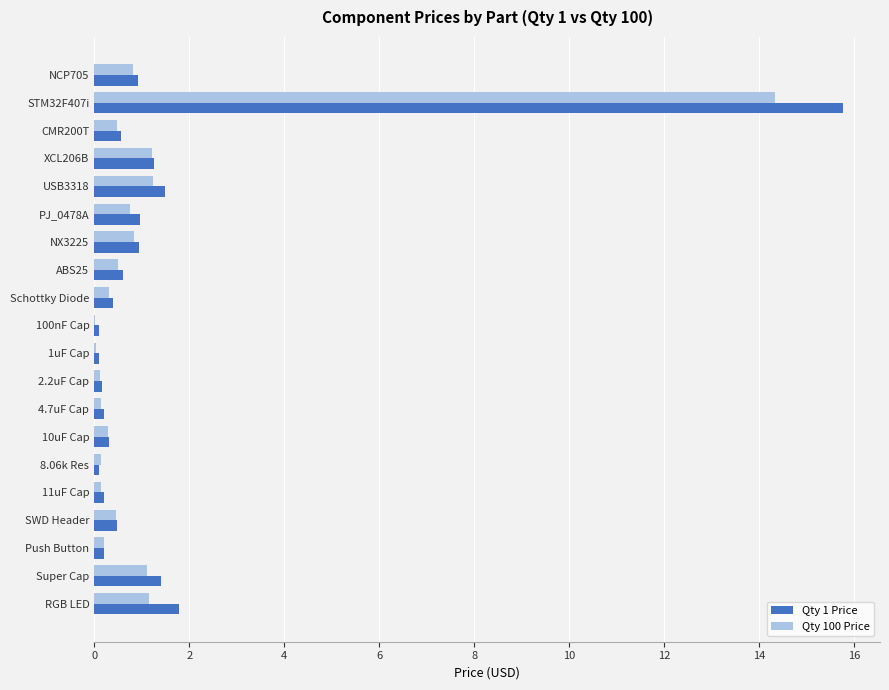

What is the sum of the Qty 100 Price values at XCL206B and USB3318?

2.5